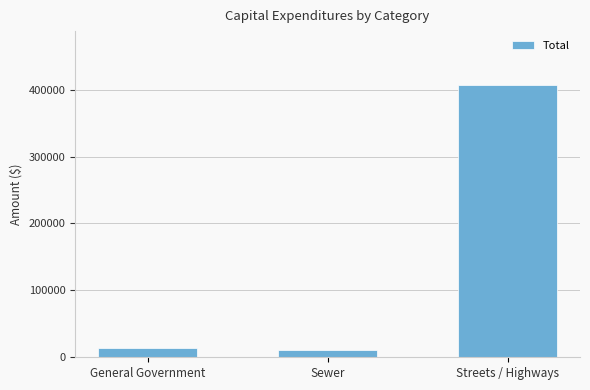

How many data points does each series have?

3